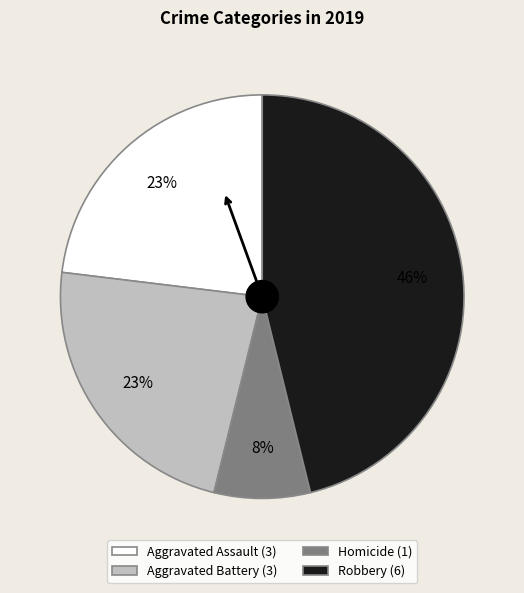

What percentage is the Aggravated Assault (3) slice, to the nearest percent?

23%